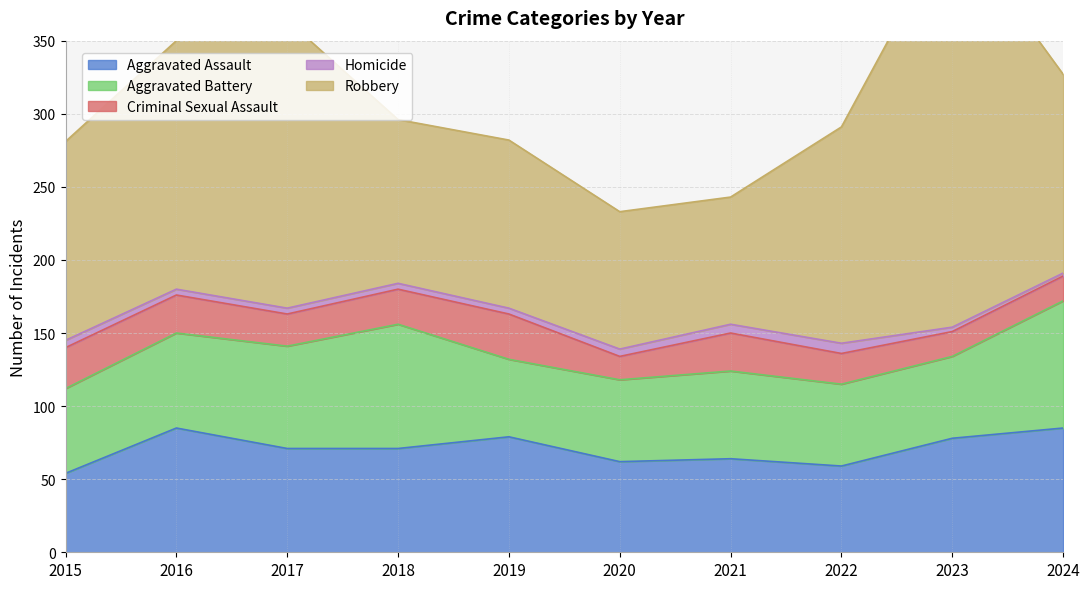

Between 2019 and 2021, which series saw the biggest shift?

Robbery